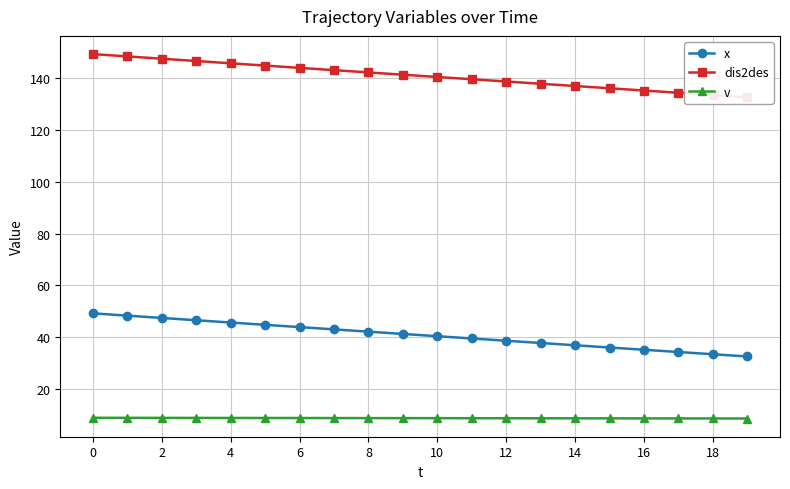

What is the label of the 11th point from the left?

10